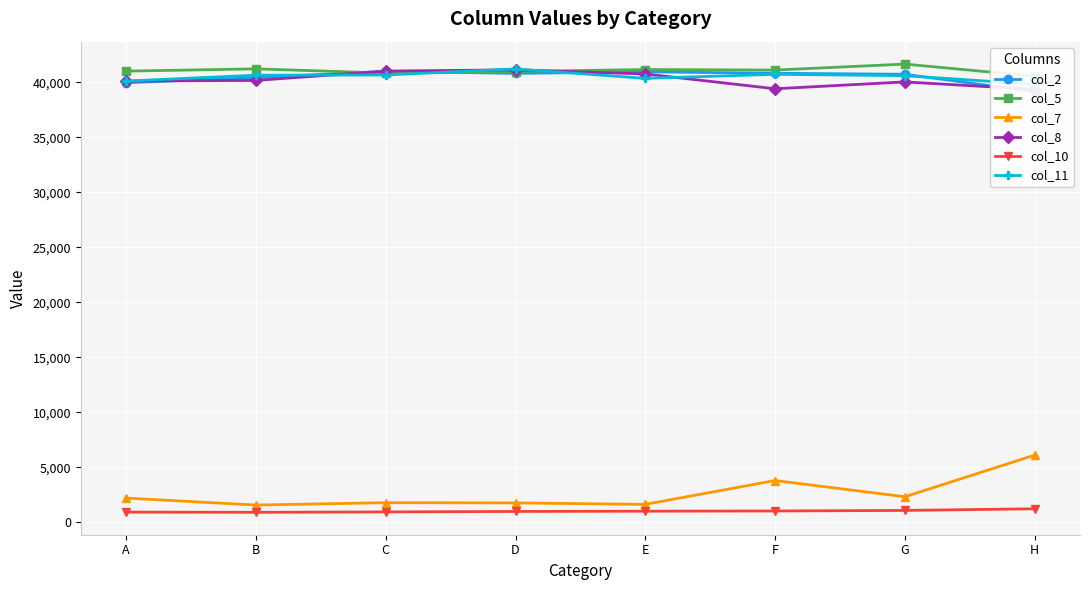

What is the total value across all series at B?

164882